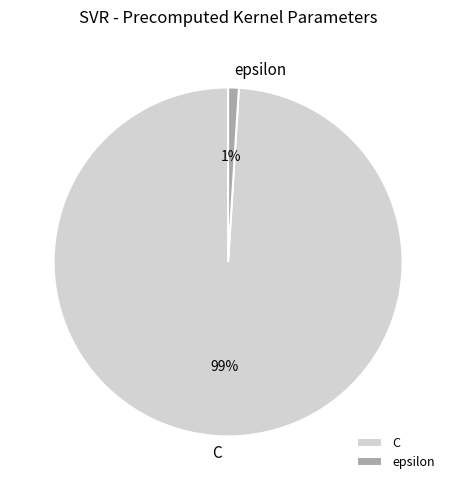

How many slices are in this pie chart?

2